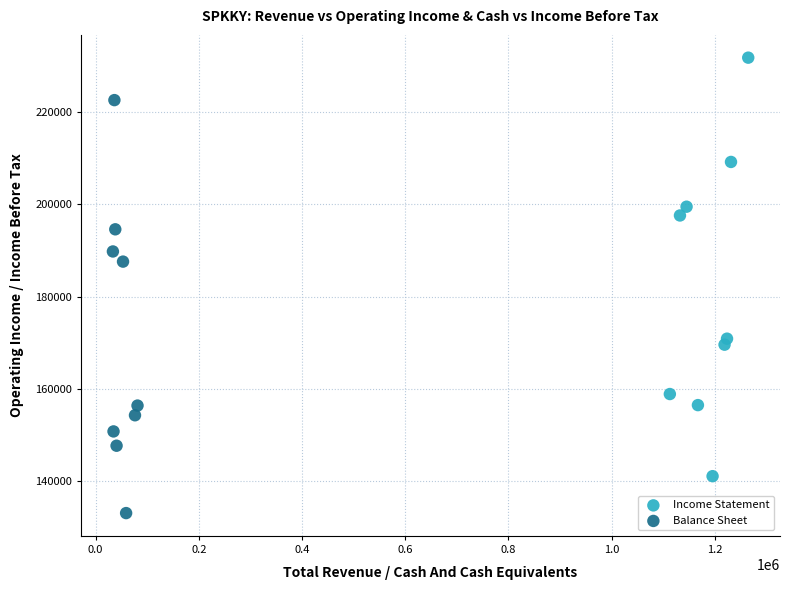

Which series reaches the minimum Y coordinate?

Balance Sheet